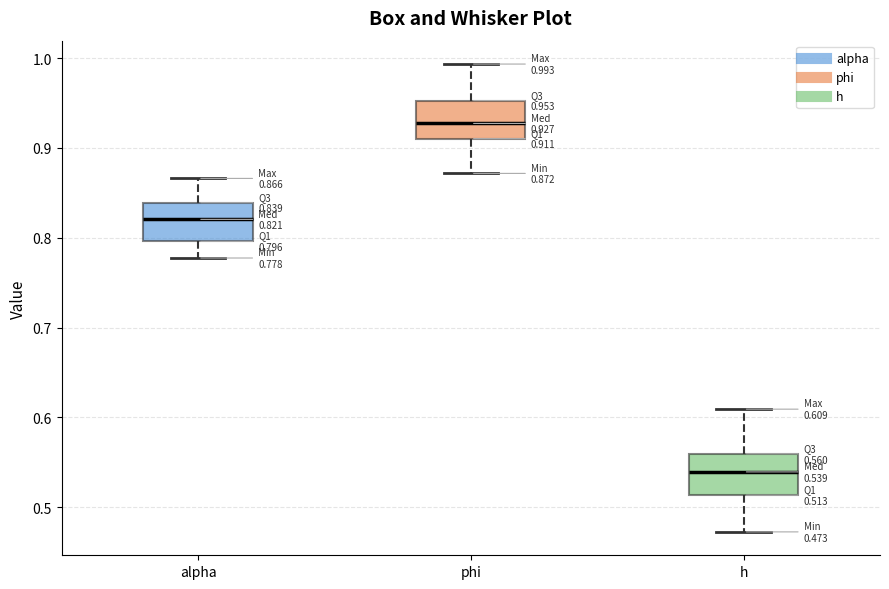

Which box has the highest median line?

phi